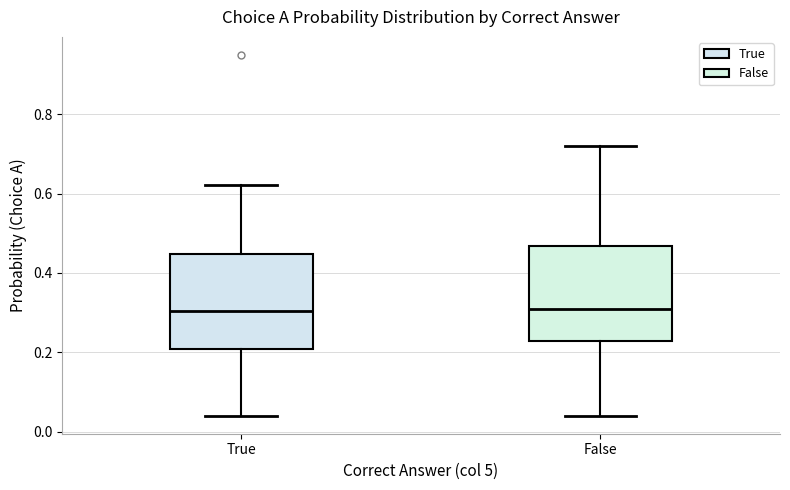

Reading left to right, transcribe this box plot: for each box, give where its median line is, the range the box spans, and where its two whiskers end, as read against the y-axis. The values are not printed on the chart, so give them approximately, as read against the axis.

True: median 0.30, box 0.20 to 0.44, whiskers 0.04 to 0.62
False: median 0.32, box 0.22 to 0.46, whiskers 0.04 to 0.72